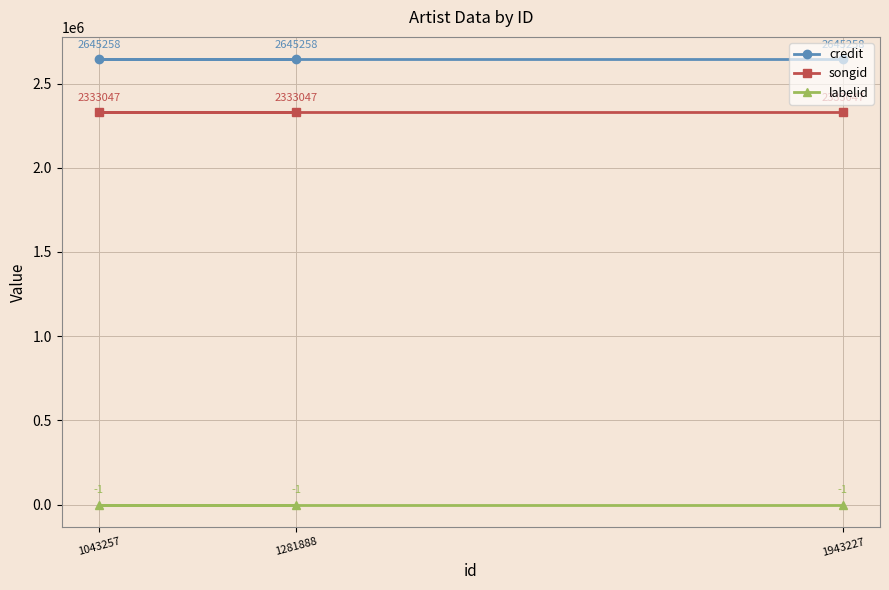

Which series has the largest total across all categories?

credit